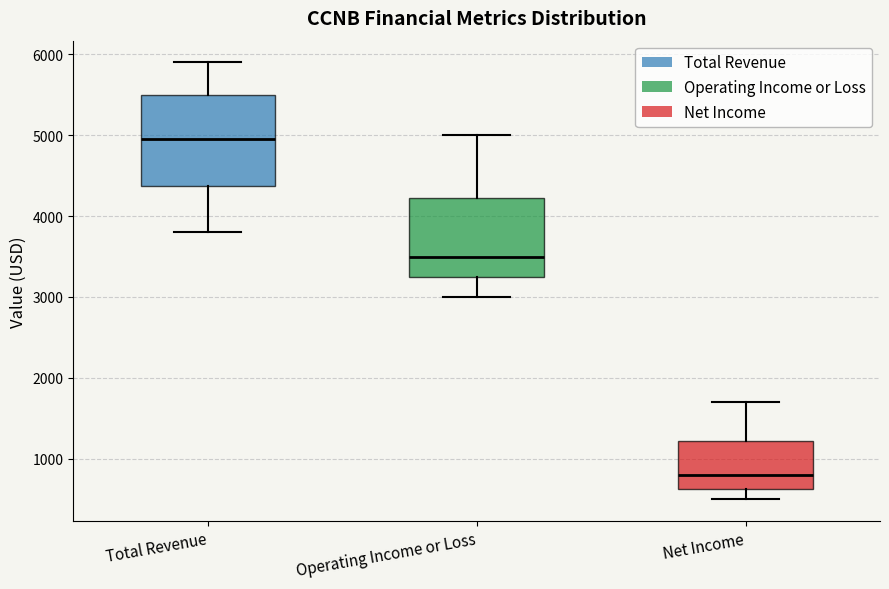

Which box has the highest median line?

Total Revenue